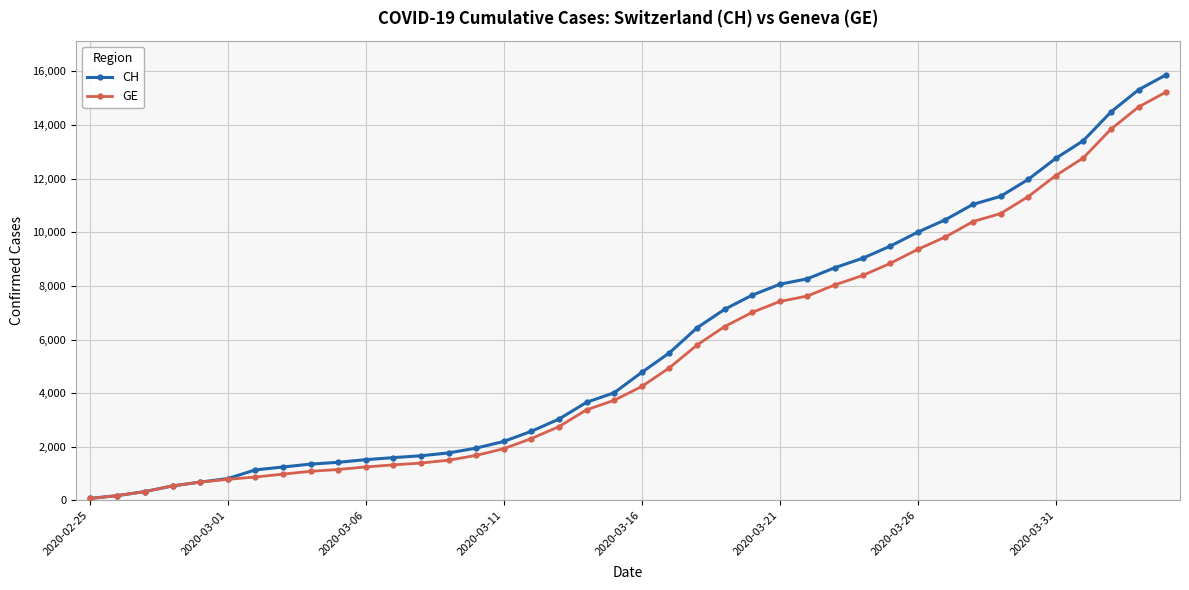

What is the minimum value for GE?

73